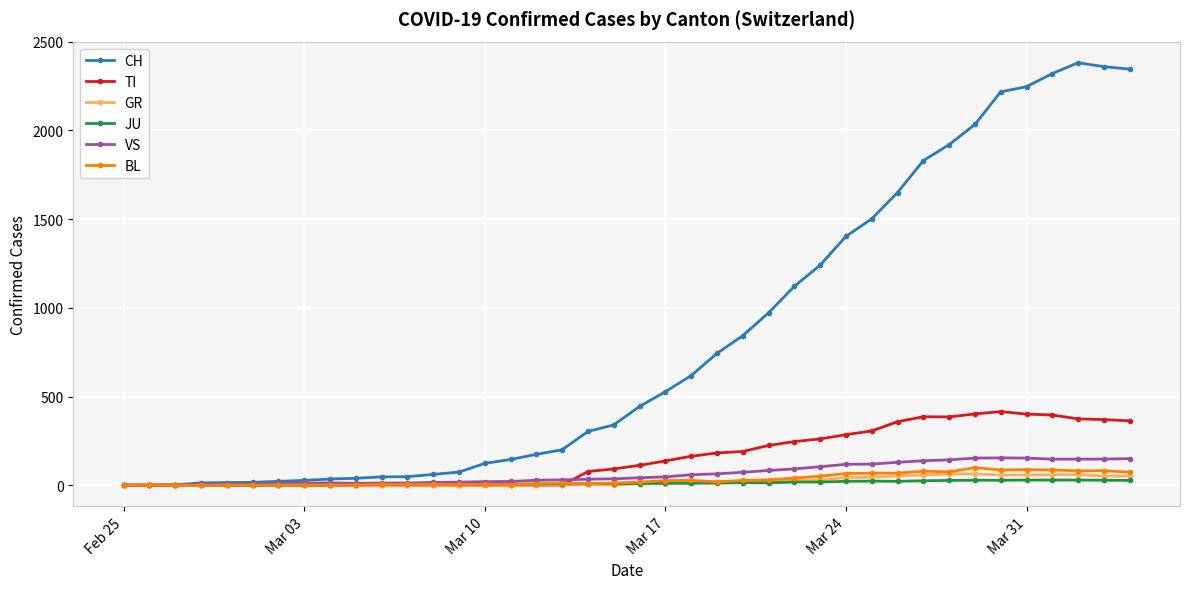

Which series has the widest spread of values?

CH